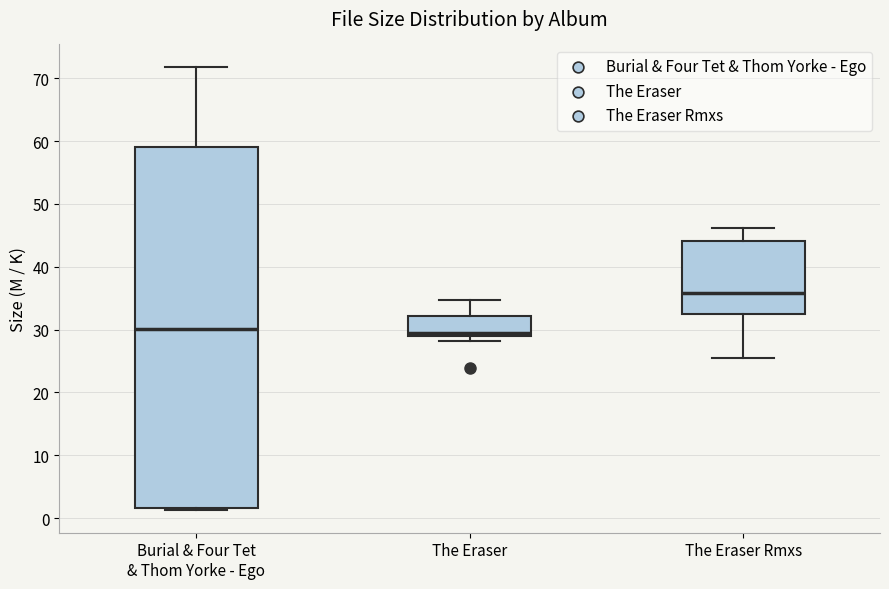

Reading left to right, transcribe this box plot: for each box, give where its median line is, the range the box spans, and where its two whiskers end, as read against the y-axis. The values are not printed on the chart, so give them approximately, as read against the axis.

Burial & Four Tet & Thom Yorke - Ego: median 30, box 2 to 59, whiskers 1 to 72
The Eraser: median 29 (just above the box's lower edge), box 29 to 32, whiskers 28 to 35
The Eraser Rmxs: median 36, box 33 to 44, whiskers 26 to 46